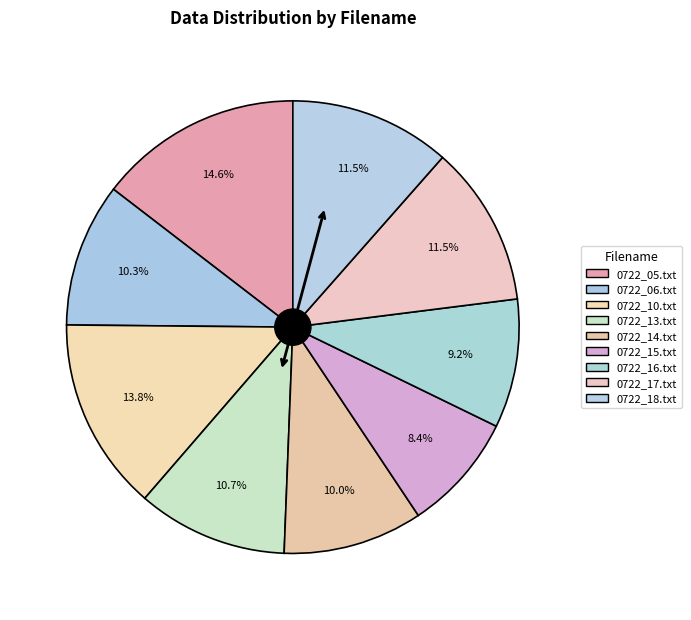

To the nearest percent, what portion does 0722_15.txt represent?

8%